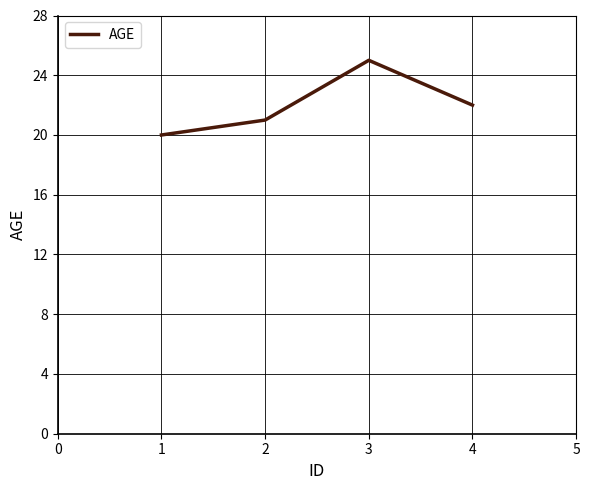

Is this an area chart (filled region under the line)?

No